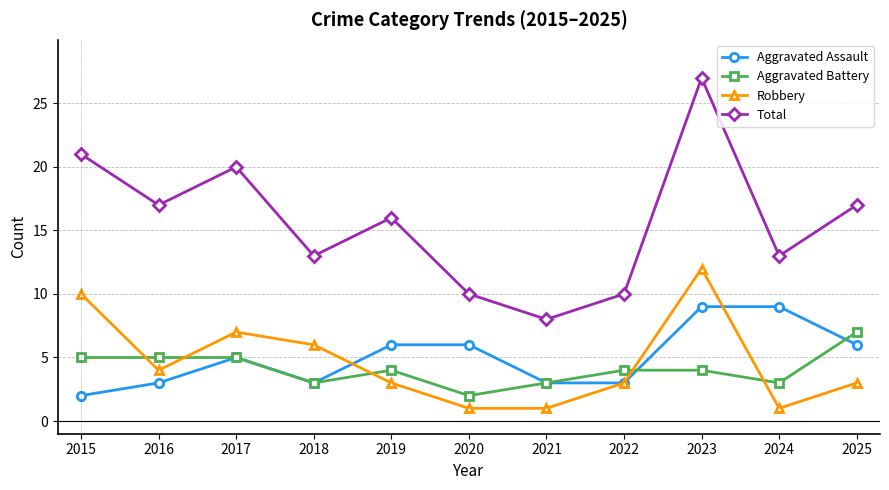

Which series changed the most between 2015 and 2020?

Total